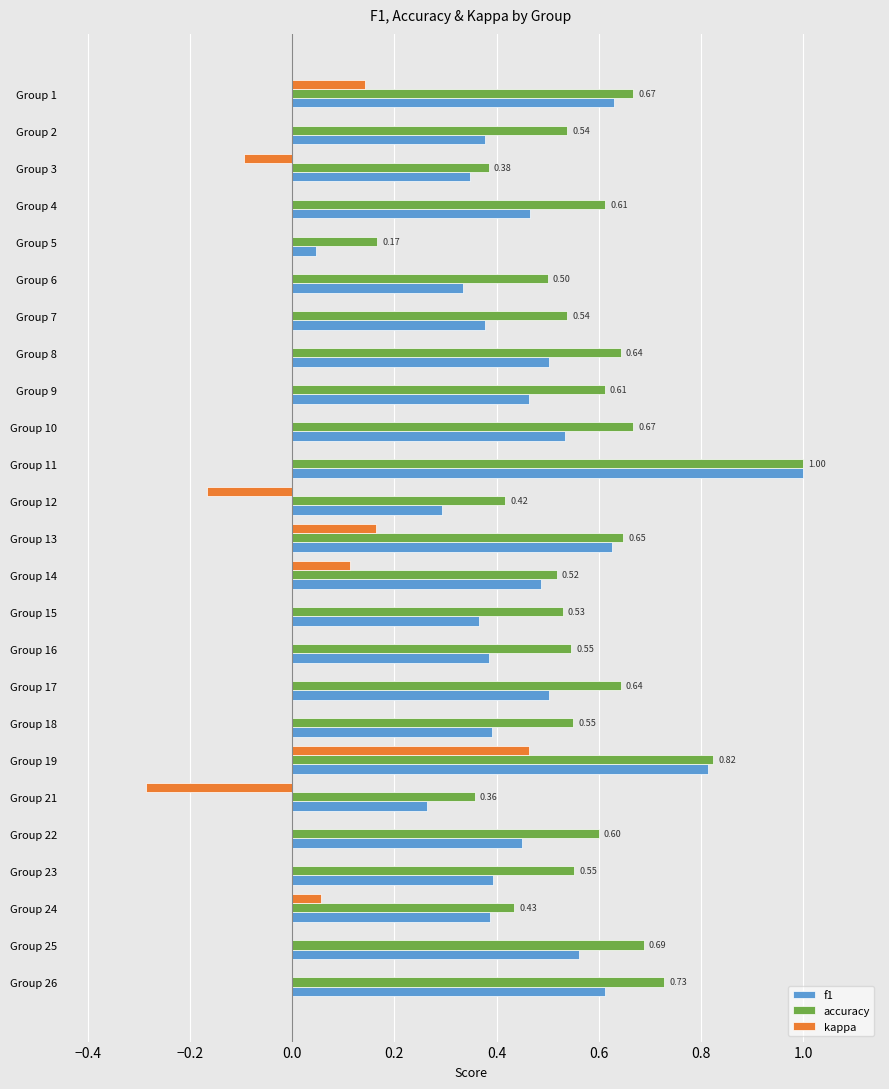

At which category is the sum across all series the highest?

Group 19